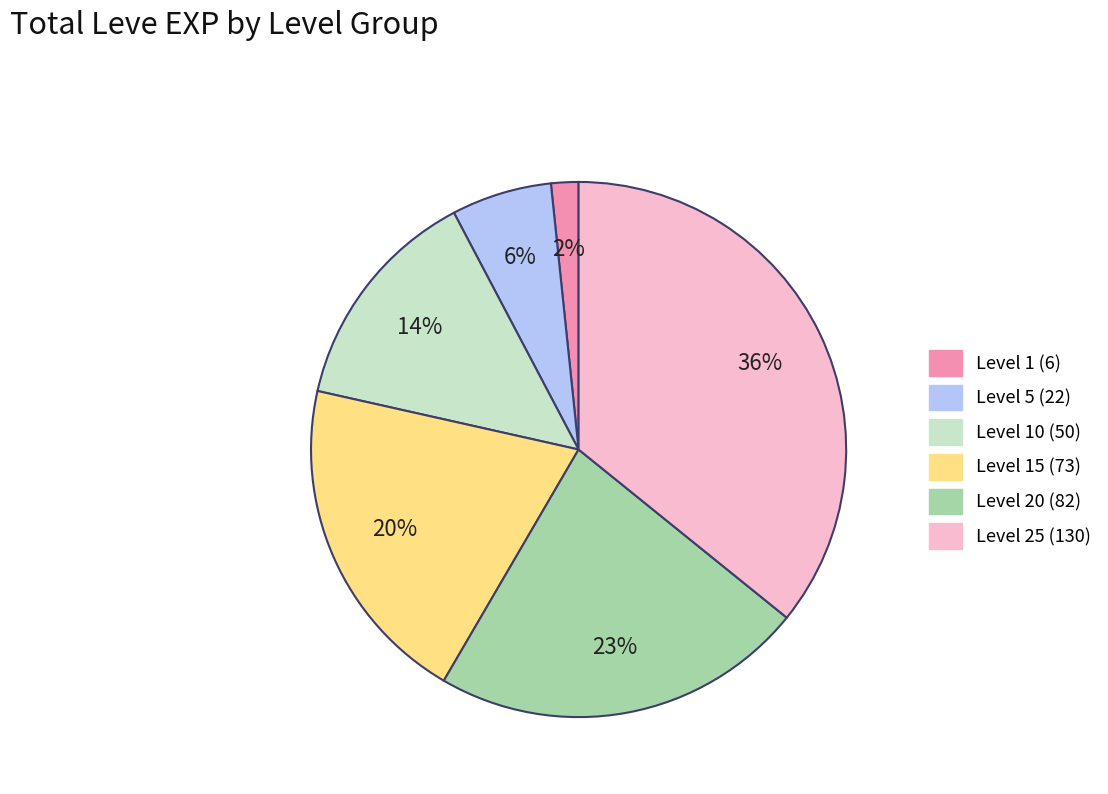

Is there a majority slice in this chart?

No